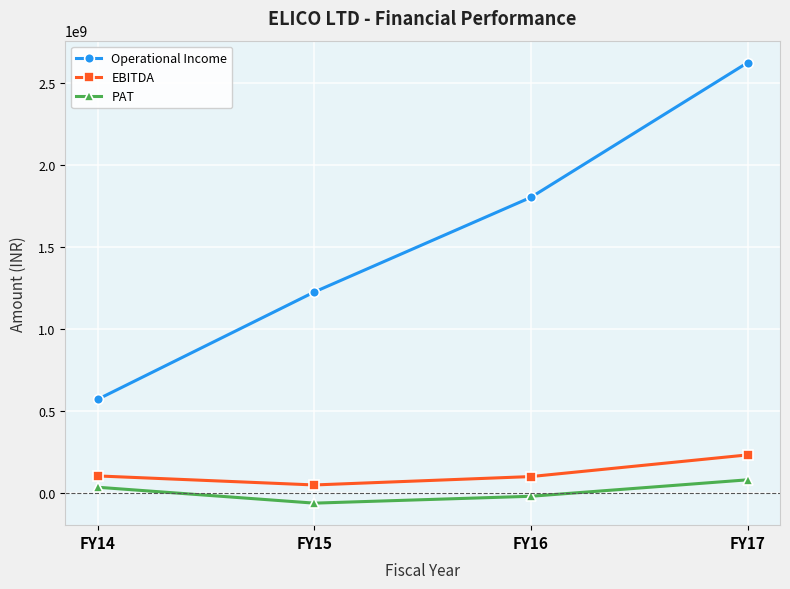

What is the value of the Operational Income point at the 4th from the left?

2626770772